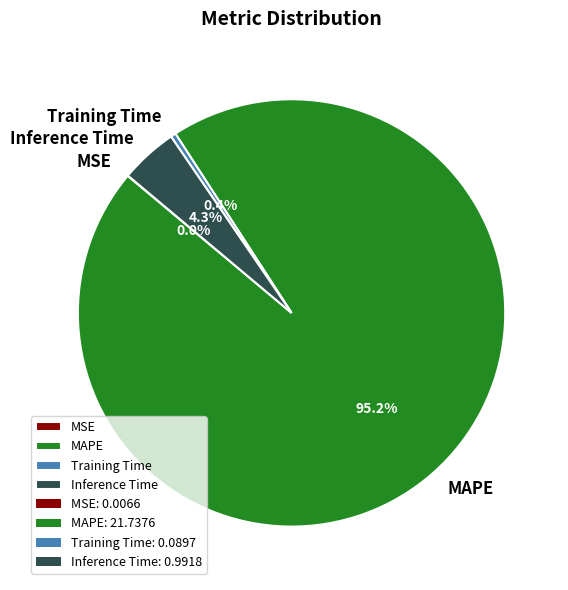

To the nearest percent, what is the difference between the largest and smallest slice percentages?

95%